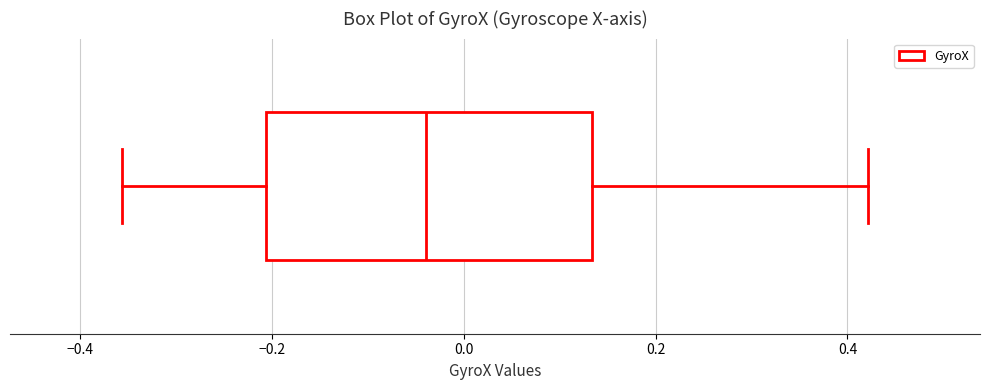

Transcribe this box plot: give where the median line is, the range the box spans, and where the two whiskers end, as read against the x-axis. The values are not printed on the chart, so give them approximately, as read against the axis.

median -0.04, box -0.20 to 0.14, whiskers -0.36 to 0.42